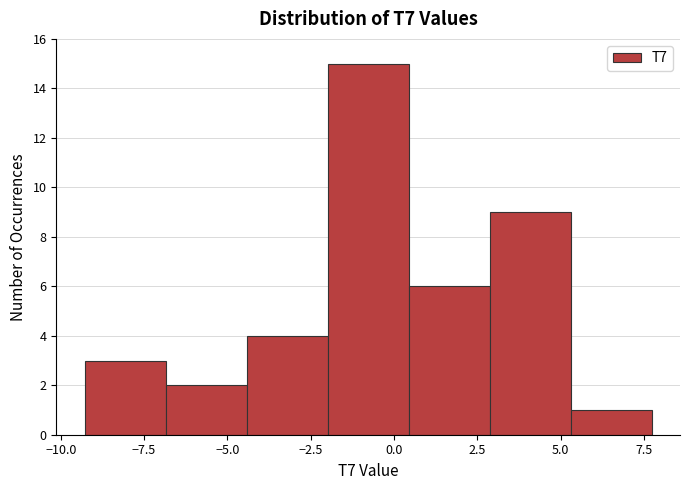

What is the height of the bar covering -2.0 to 0.5 on the x-axis? Neither the bar edges nor the heights are printed on the chart, so give them approximately, as read against the axes.

15